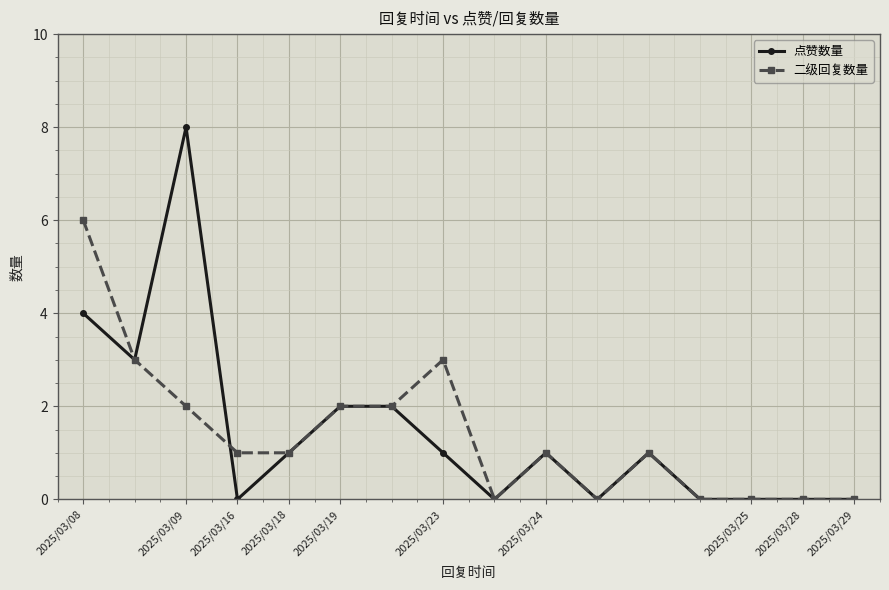

What is the maximum value shown in the chart?

8